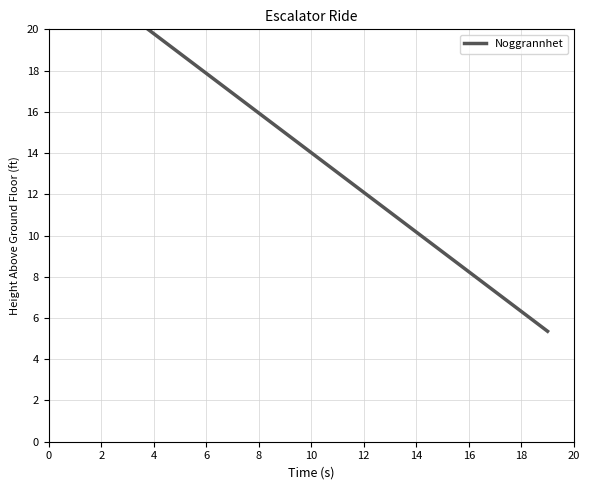

The value at 14 is 25.2. True or false?

False